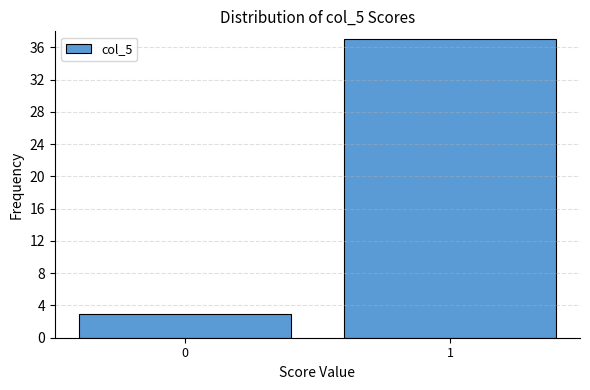

Reading left to right, extract all data points from this chart.

0=3	1=37